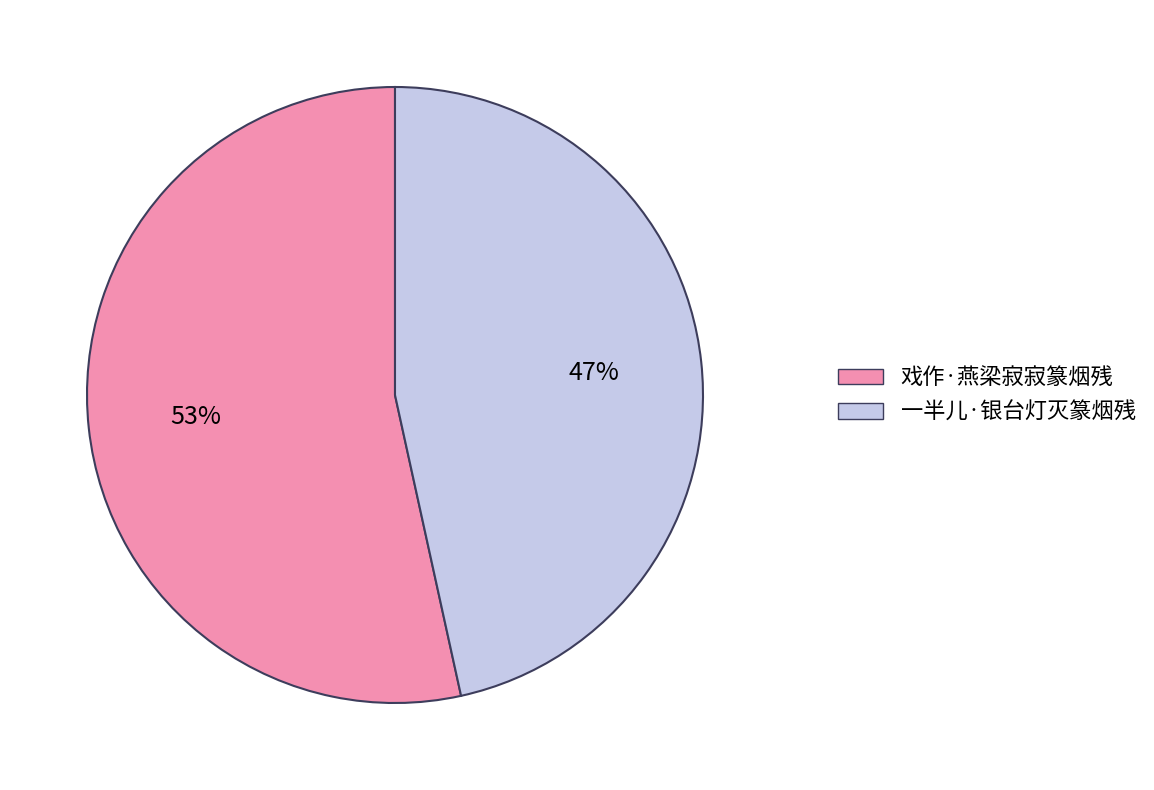

To the nearest percent, what is the combined percentage of 一半儿·银台灯灭篆烟残 and 戏作·燕梁寂寂篆烟残?

100%